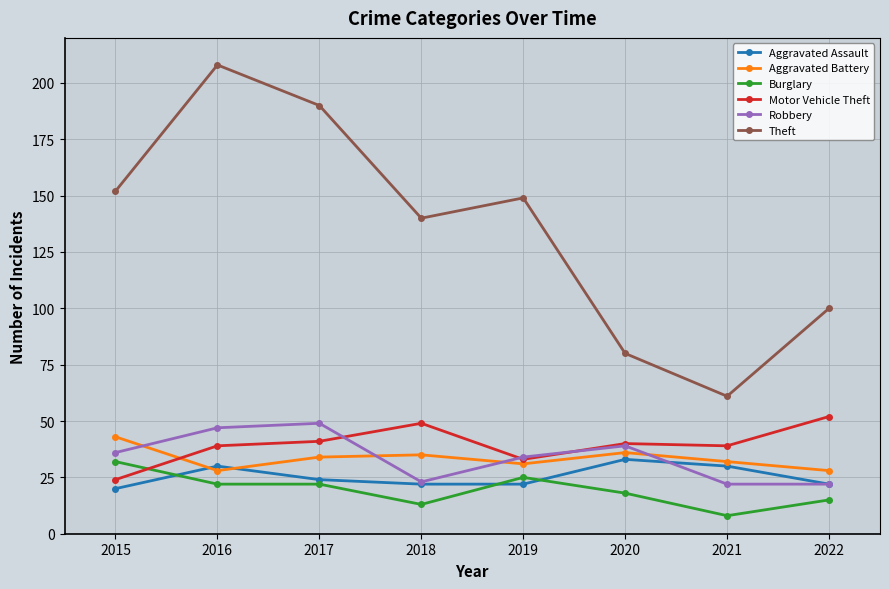

Reading left to right, list all the values displayed in this chart.

Aggravated Assault: 20	30	24	22	22	33	30	22
Aggravated Battery: 43	28	34	35	31	36	32	28
Burglary: 32	22	22	13	25	18	8	15
Motor Vehicle Theft: 24	39	41	49	33	40	39	52
Robbery: 36	47	49	23	34	39	22	22
Theft: 152	208	190	140	149	80	61	100